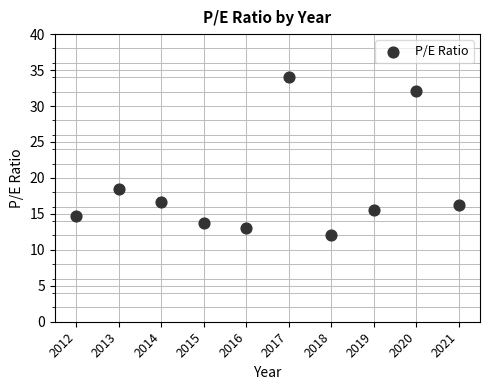

What Y value in the scatter plot is closest to 23?

18.5